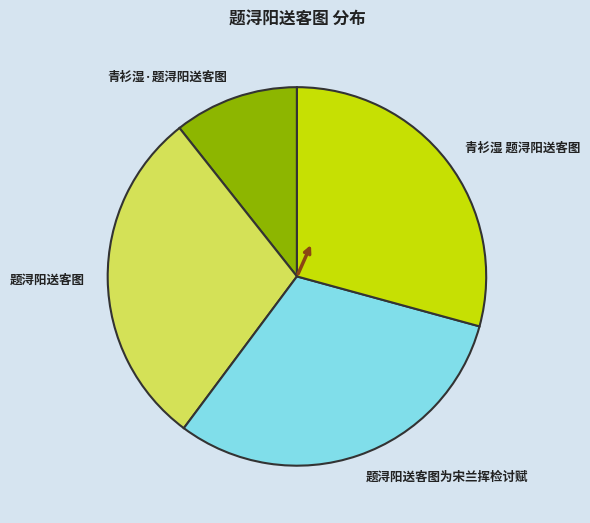

Which category has the smallest portion of the pie?

青衫湿·题浔阳送客图